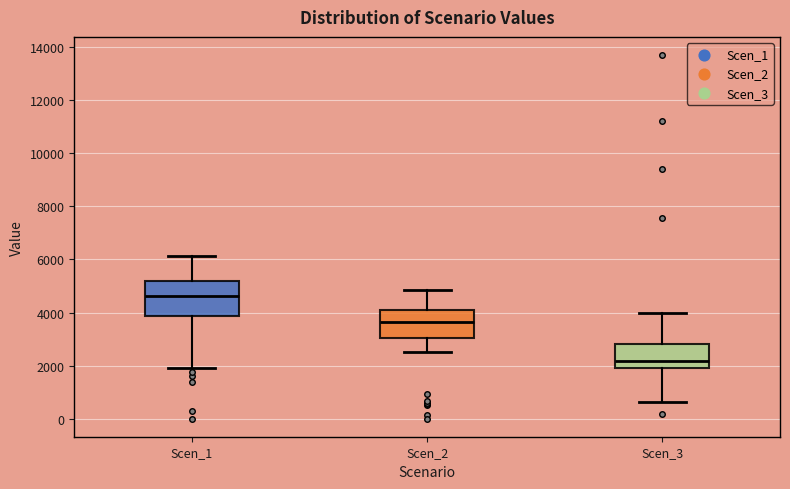

Which box's median line is the lowest?

Scen_3